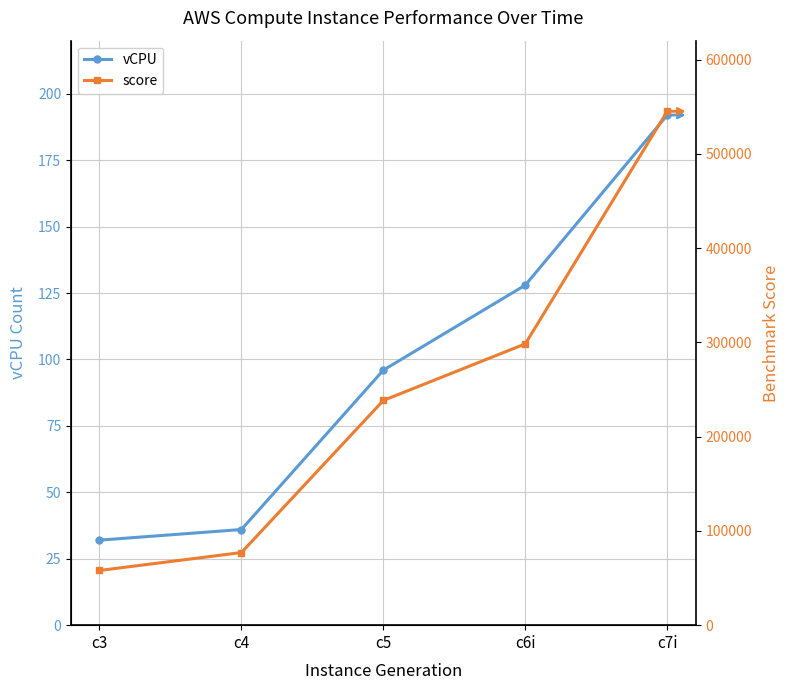

True or false: vCPU has more than 1 interior local peaks.

False